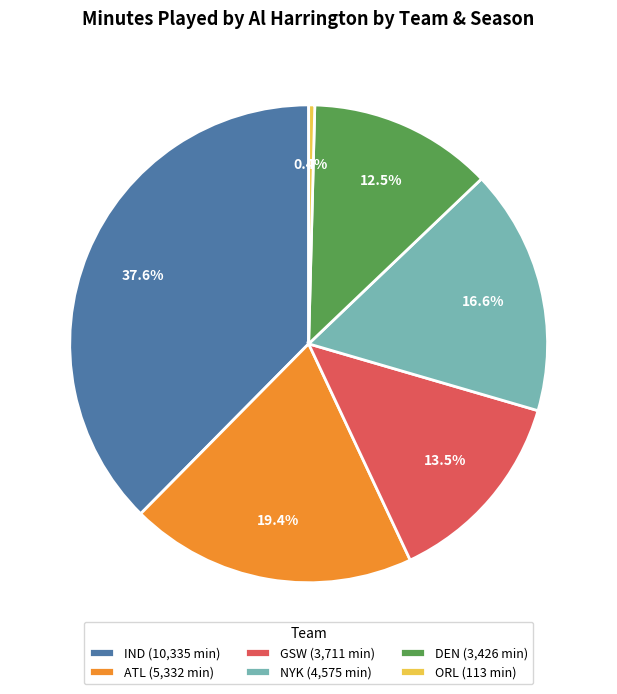

To the nearest percent, what is the average slice percentage?

17%